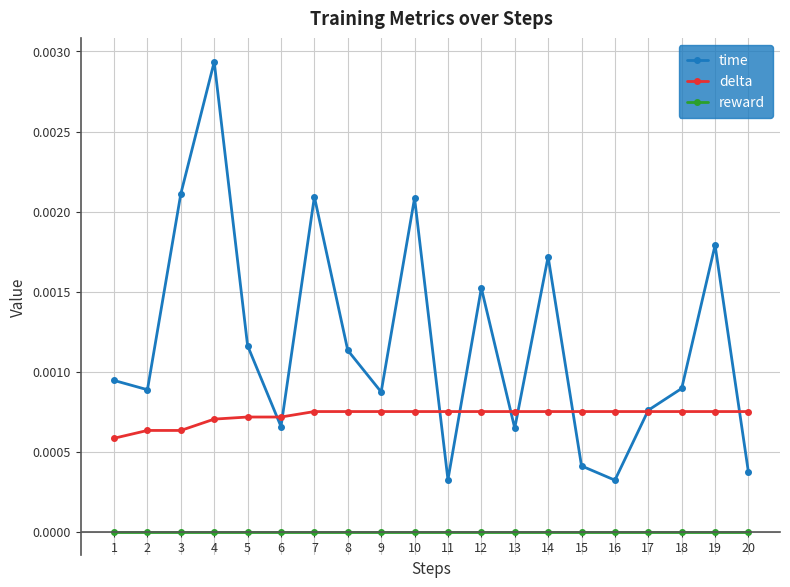

True or false: time has more than 2 interior local peaks.

True